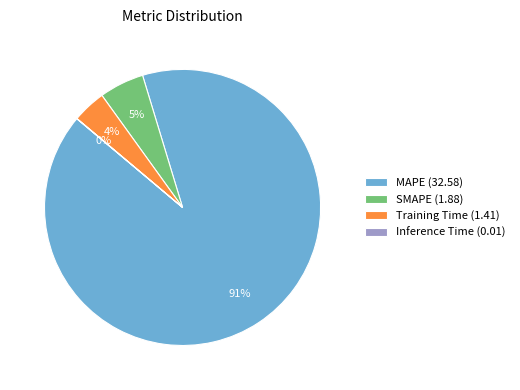

True or false: MAPE (32.58) accounts for 97% of the total.

False